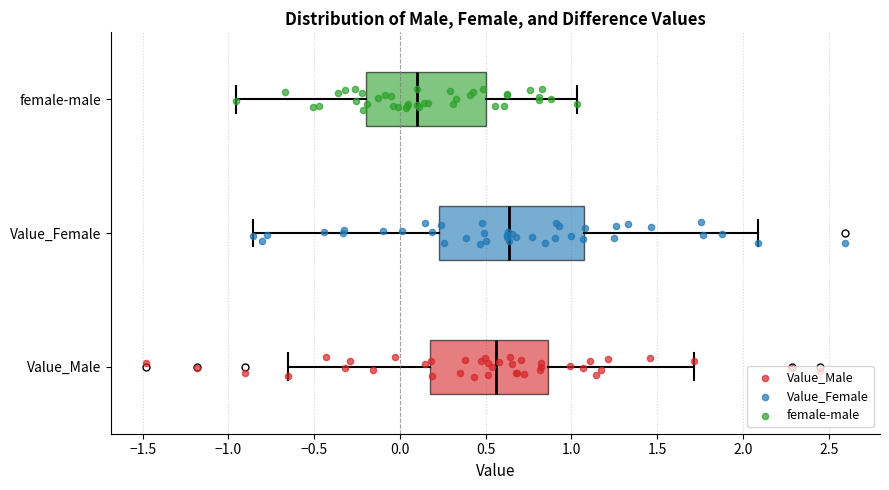

Which box's median line is the furthest to the right?

Value_Female